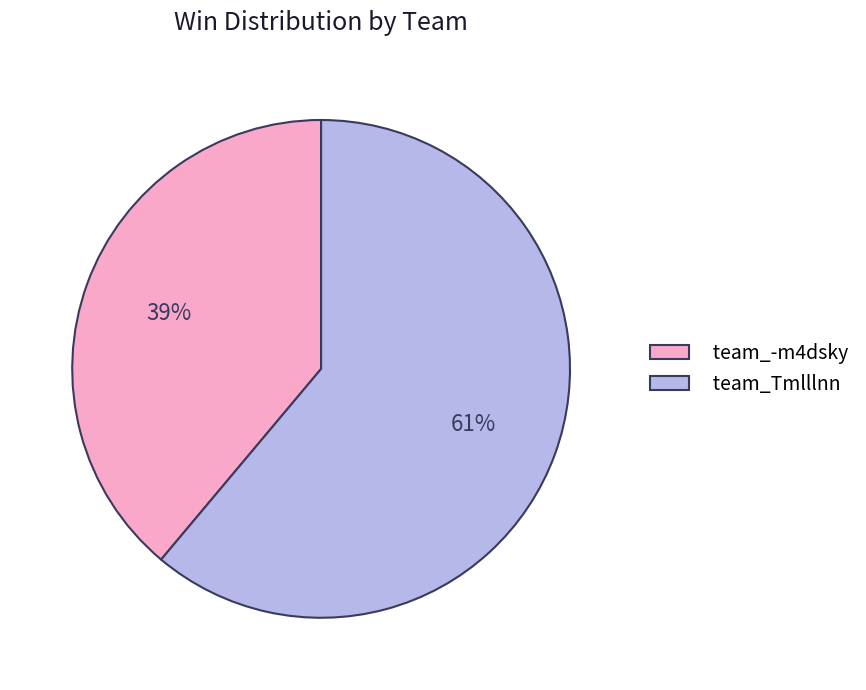

Which category has the biggest portion of the pie?

team_Tmlllnn